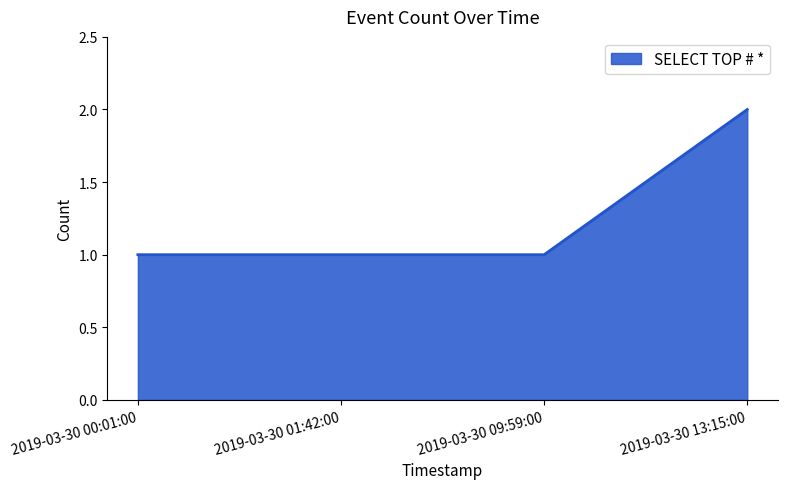

What is the sum of all values?

5